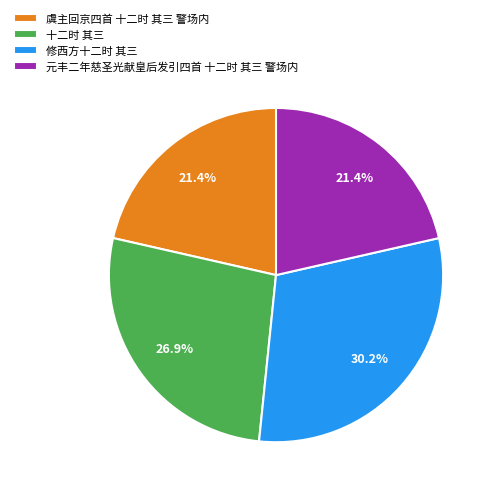

Which category has the biggest portion of the pie?

修西方十二时 其三